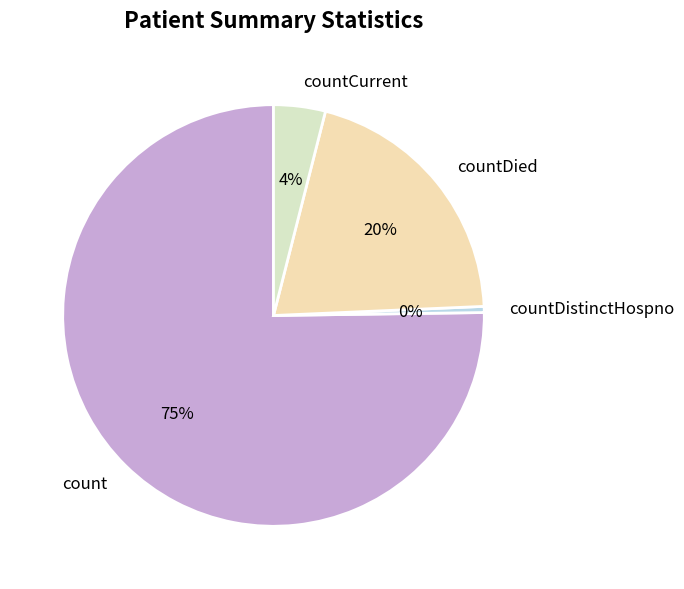

Does any single category account for the majority?

Yes